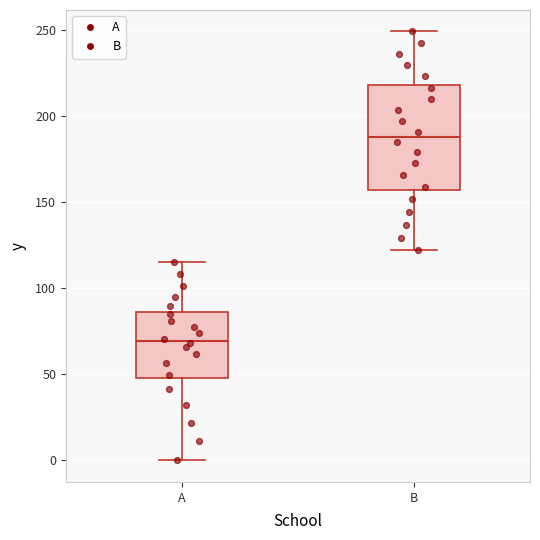

Where does the upper whisker of the box for A end on the y-axis? The values are not printed on the chart, so give them approximately, as read against the axis.

115